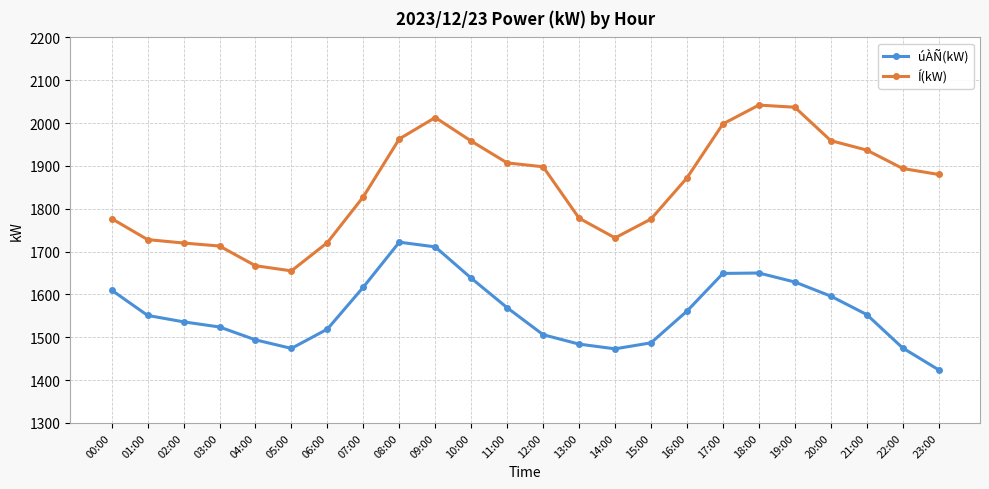

The value of úÀÑ(kW) at 08:00 is 1722. True or false?

True